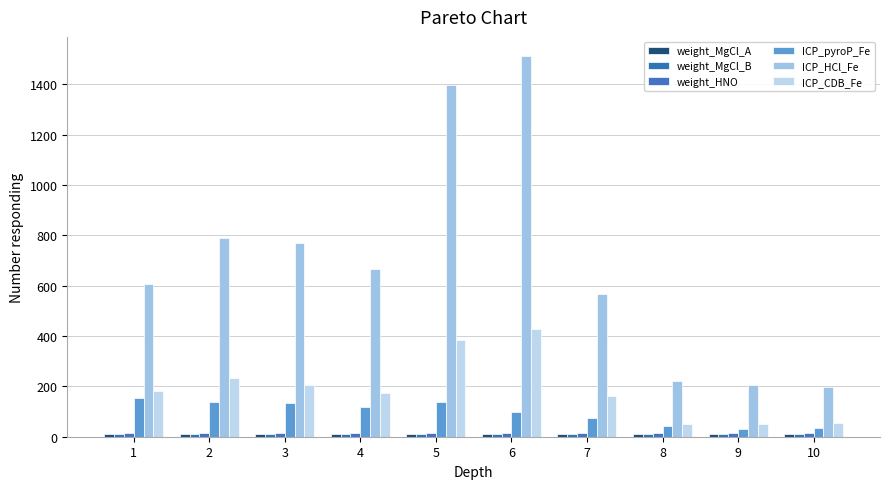

The ICP_pyroP_Fe series shows 92.9 at 2. True or false?

False